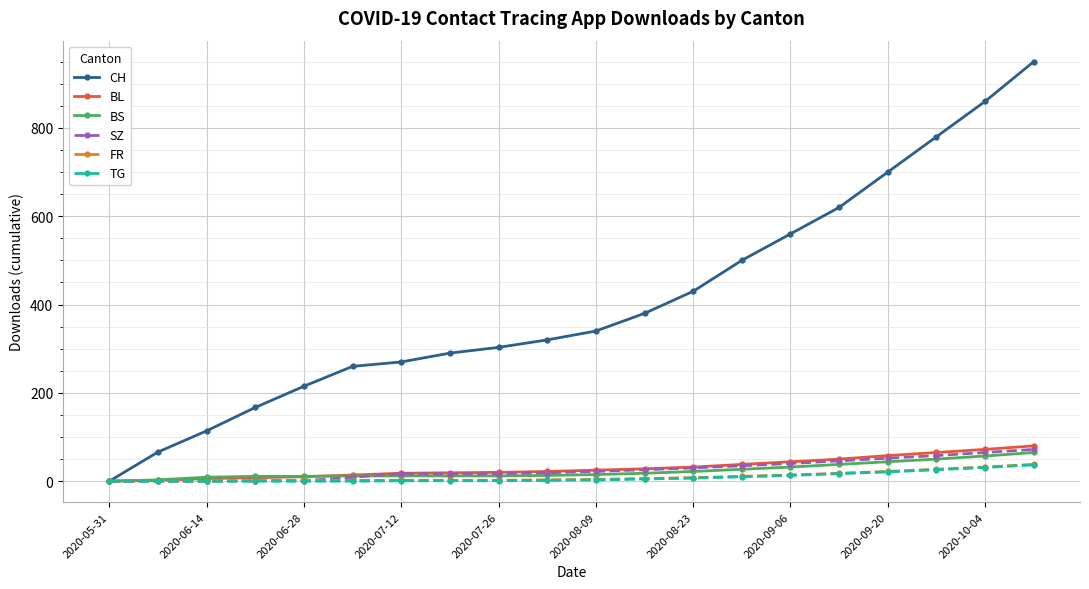

What is the maximum value shown in the chart?

950